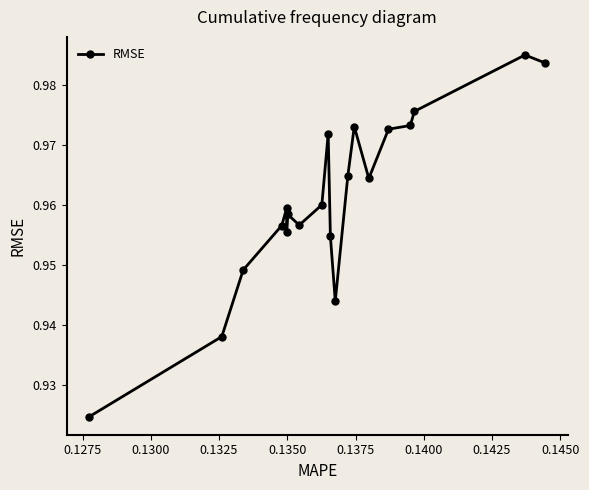

Does the chart have visible grid lines?

No